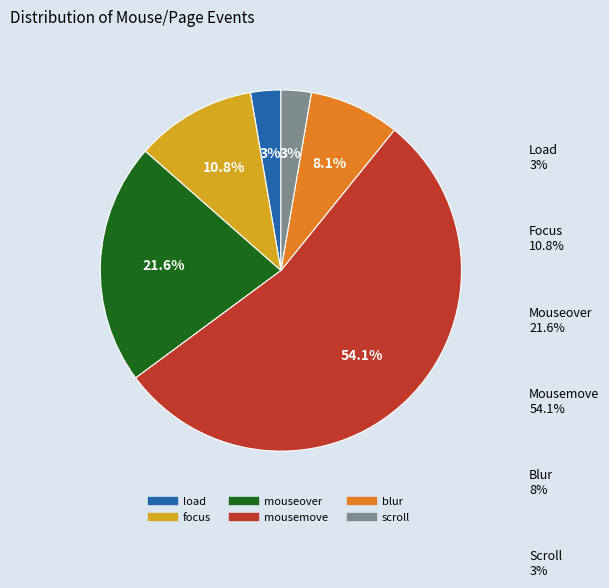

To the nearest percent, what is the average slice percentage?

17%